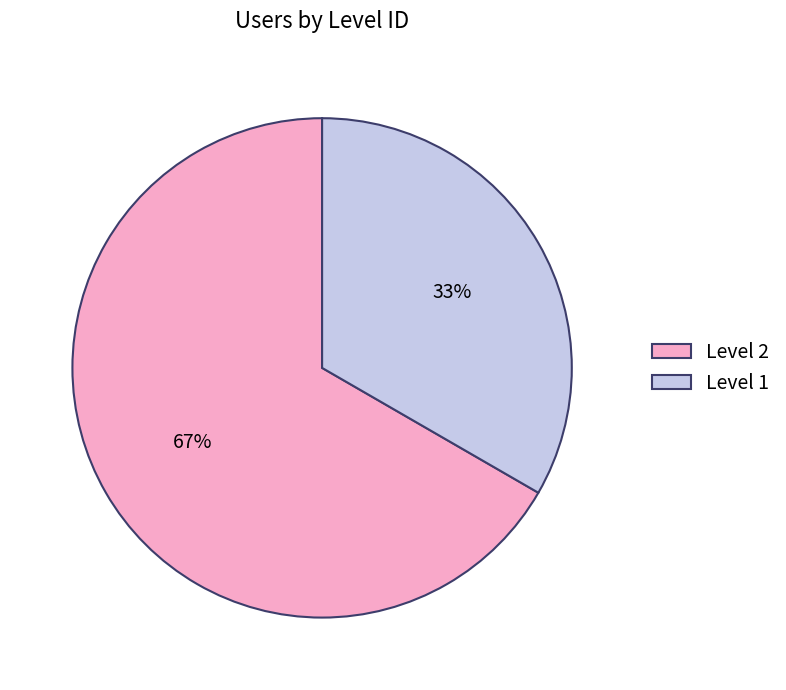

To the nearest percent, what is the average slice percentage?

50%